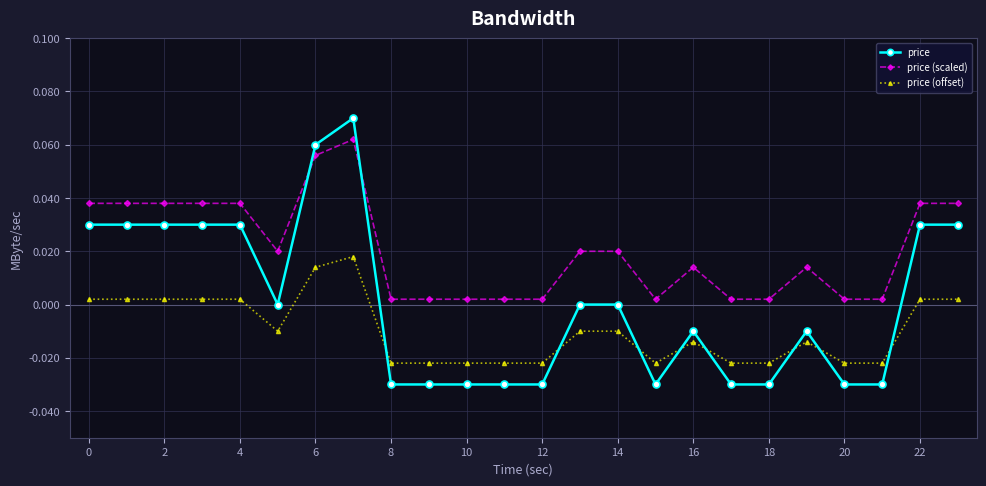

True or false: price (scaled) has more than 1 points higher than both neighbors.

True